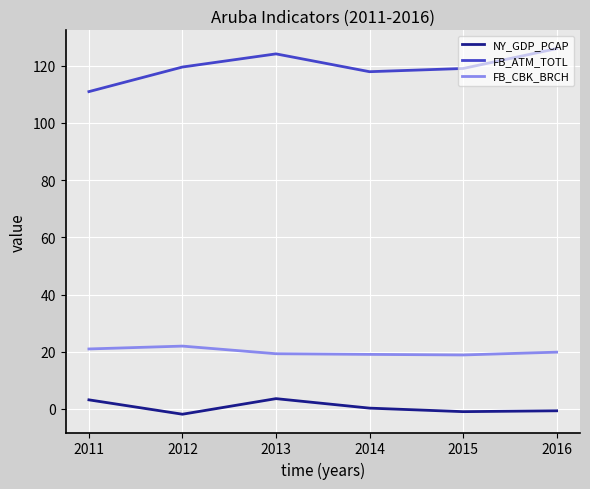

True or false: NY_GDP_PCAP and FB_ATM_TOTL cross at least once.

False